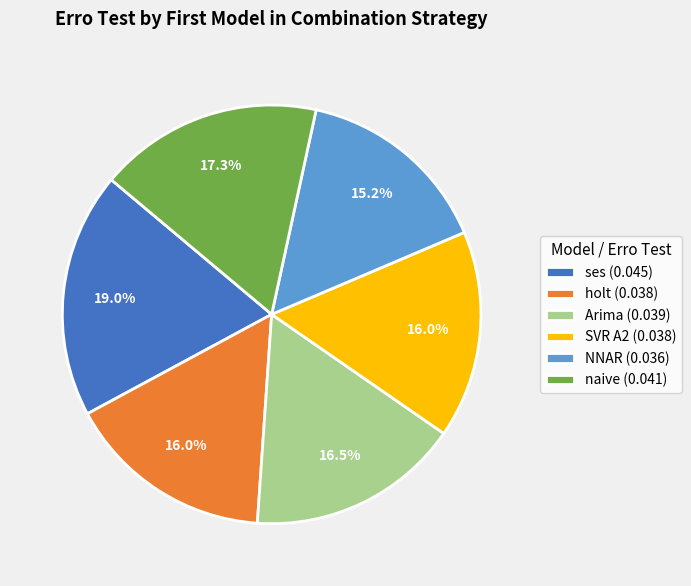

Does NNAR (0.036) represent more than half of the total?

No